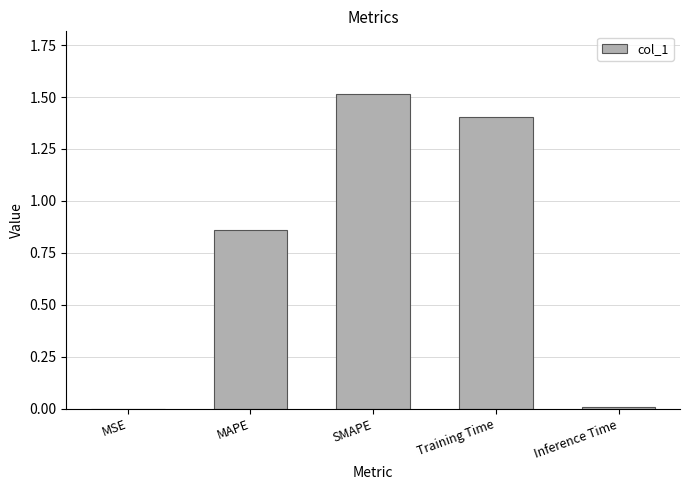

What is the sum of all values?

3.8